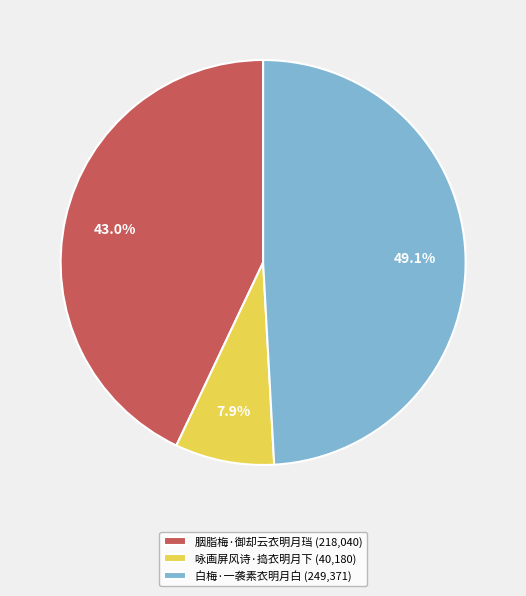

Rank the categories by value from highest to lowest.

白梅·一袭素衣明月白, 胭脂梅·御却云衣明月珰, 咏画屏风诗·捣衣明月下